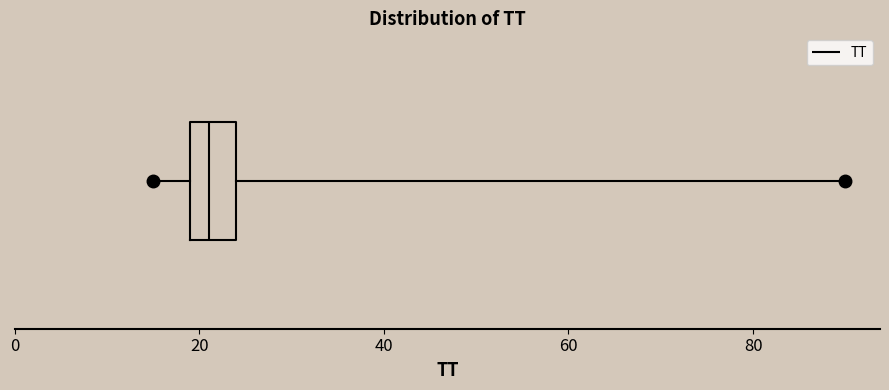

Transcribe this box plot: give where the median line is, the range the box spans, and where the two whiskers end, as read against the x-axis. The values are not printed on the chart, so give them approximately, as read against the axis.

median 22, box 20 to 24, whiskers 16 to 90